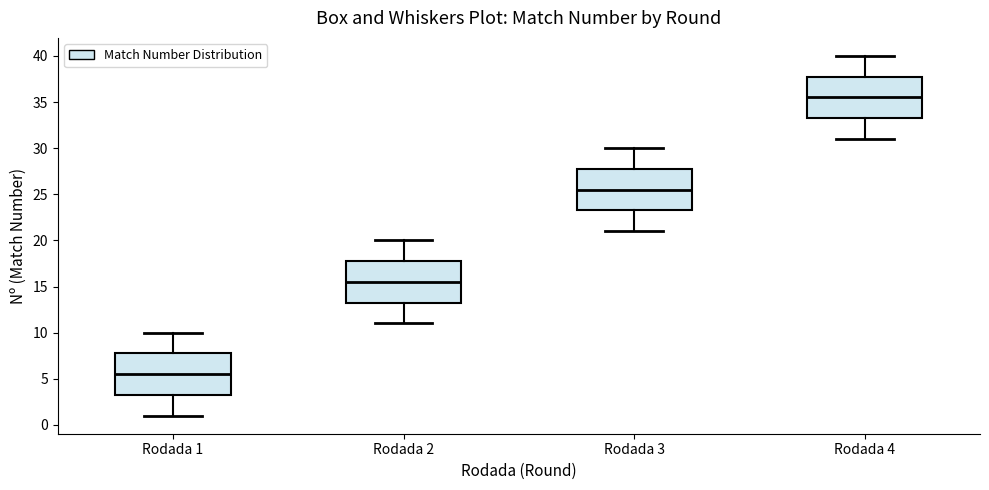

Where is the lower edge of the box for Rodada 4 on the y-axis? The values are not printed on the chart, so give them approximately, as read against the axis.

33.5